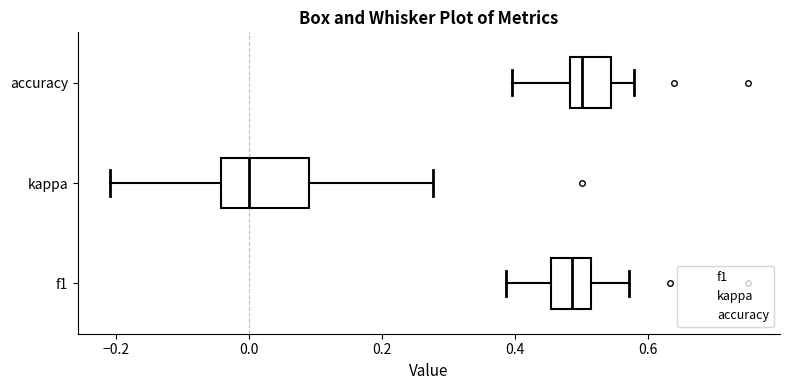

Where does the left whisker of the box for f1 end on the x-axis? The values are not printed on the chart, so give them approximately, as read against the axis.

0.38